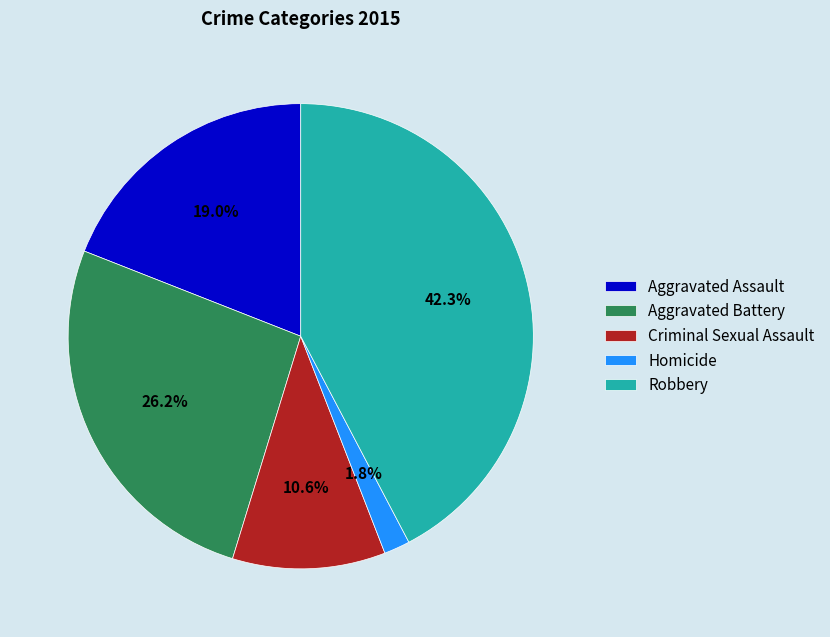

How much of the chart is everything except Criminal Sexual Assault?

89.4%